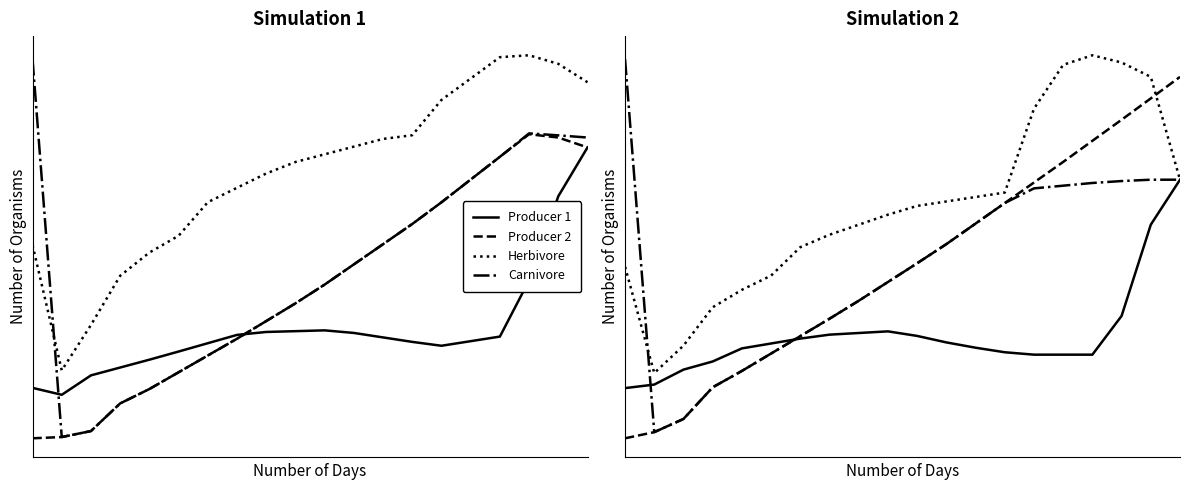

What is the difference between the maximum and minimum values in the Herbivore series?

41.6